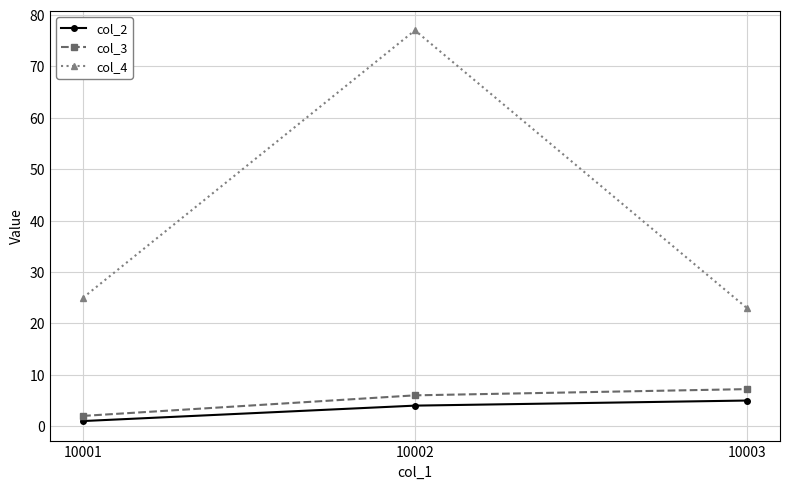

Is this an area chart (filled region under the line)?

No